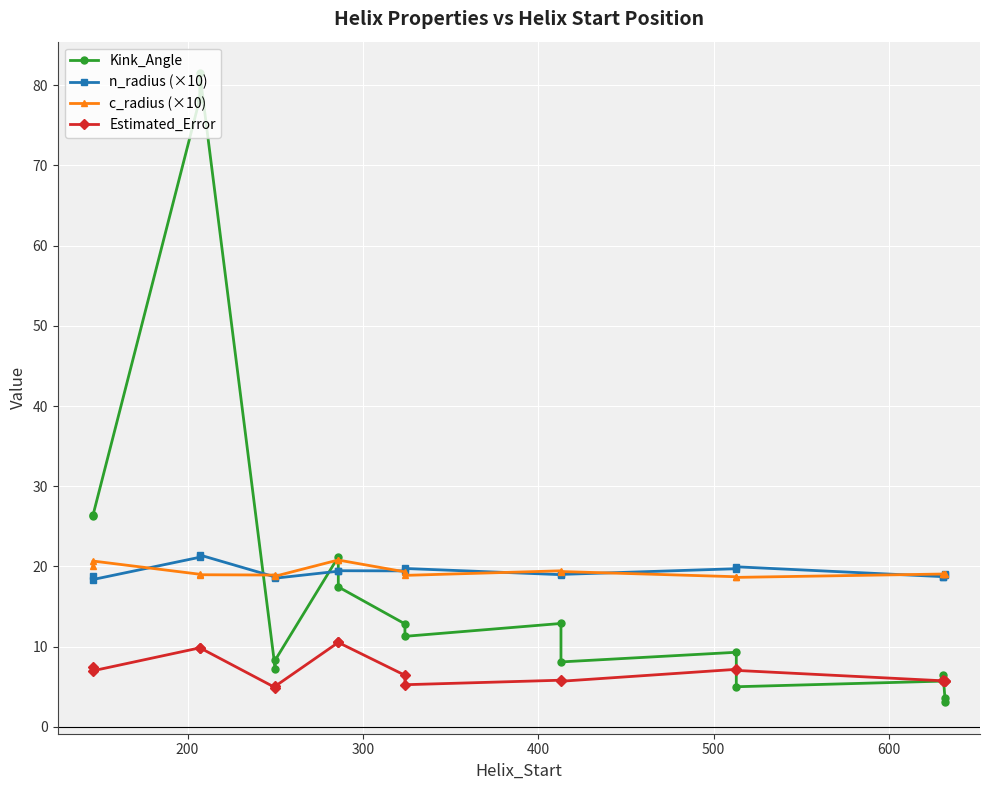

In n_radius (×10), how many points are lower than both neighbors (excluding endpoints)?

5